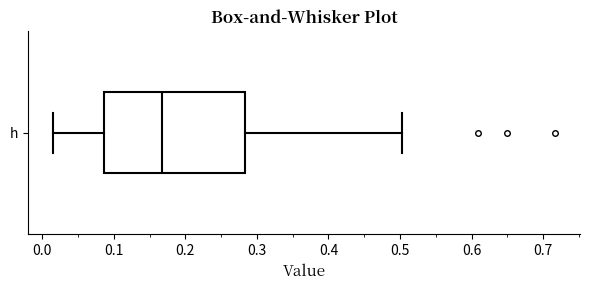

Transcribe this box plot: give where the median line is, the range the box spans, and where the two whiskers end, as read against the x-axis. The values are not printed on the chart, so give them approximately, as read against the axis.

median 0.17, box 0.09 to 0.28, whiskers 0.02 to 0.50